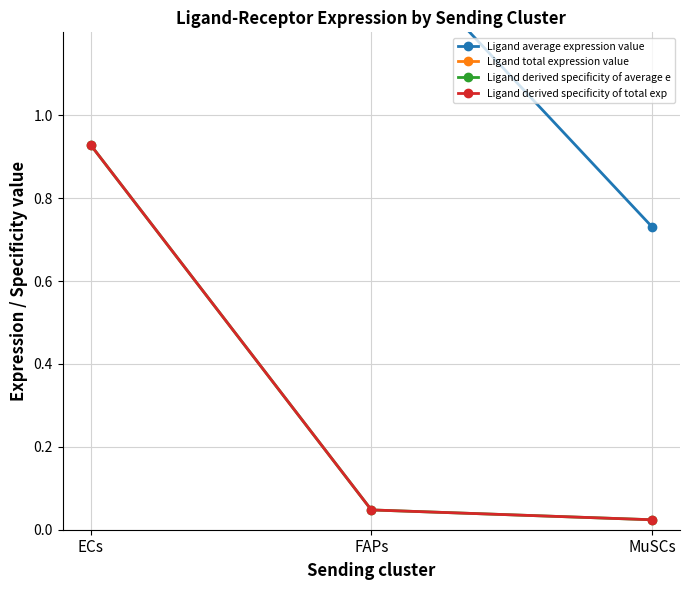

Reading left to right, list all the values displayed in this chart.

Ligand average expression value: ECs=28.2	FAPs=1.5	MuSCs=0.7
Ligand total expression value: ECs=84.7	FAPs=4.4	MuSCs=2.2
Ligand derived specificity of average e: ECs=0.9	FAPs=0.0	MuSCs=0.0
Ligand derived specificity of total exp: ECs=0.9	FAPs=0.0	MuSCs=0.0